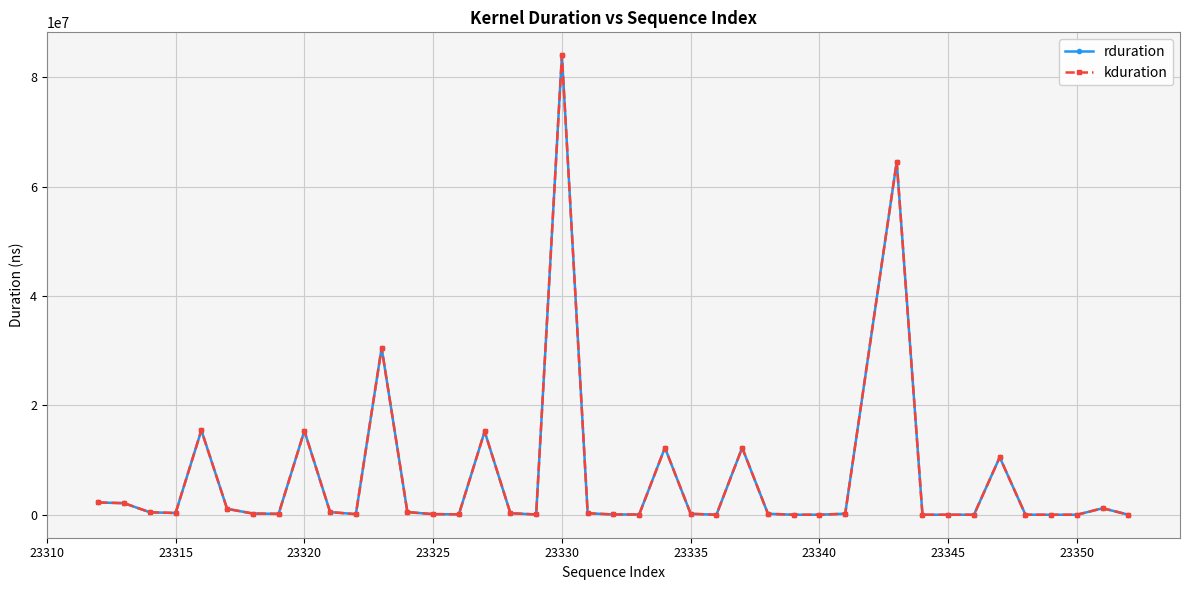

What is the smallest value displayed?

2880